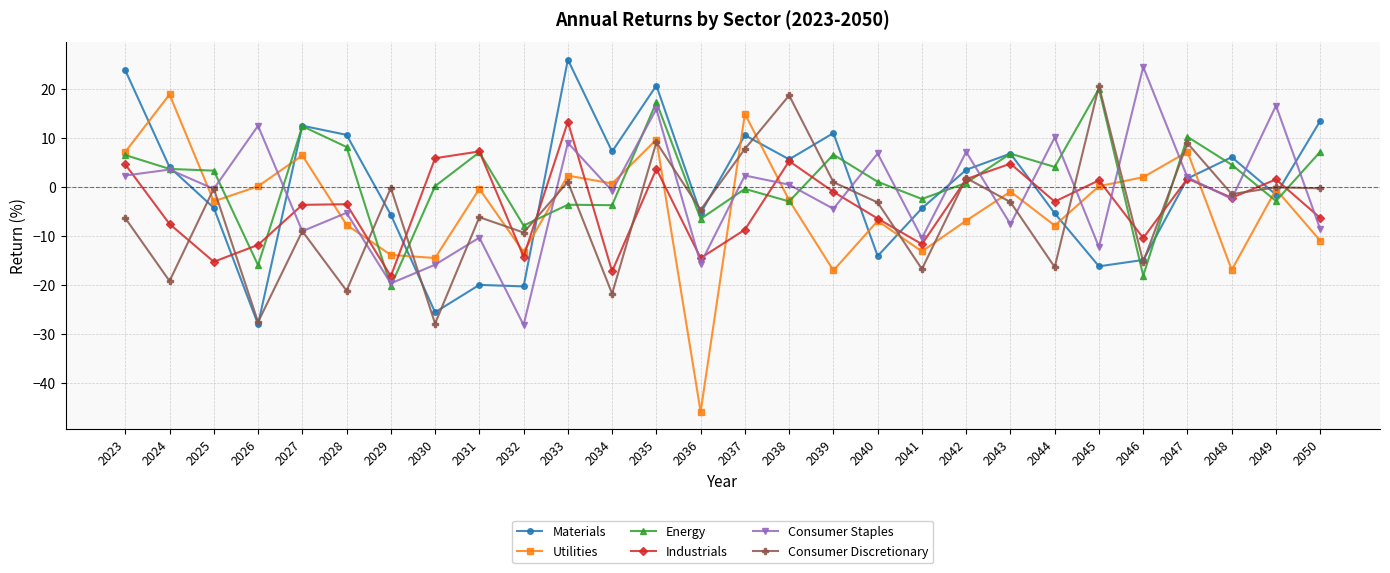

What is the sum of the Industrials values at 2037 and 2031?

-1.3